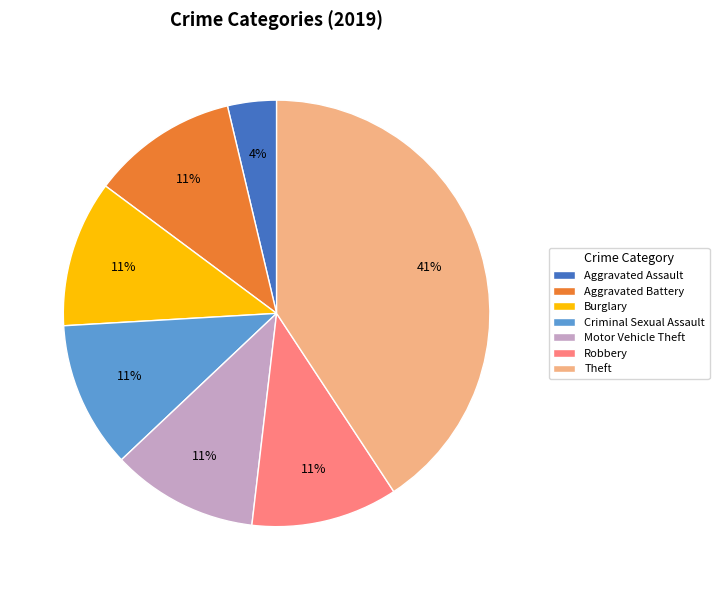

Does any single category account for the majority?

No